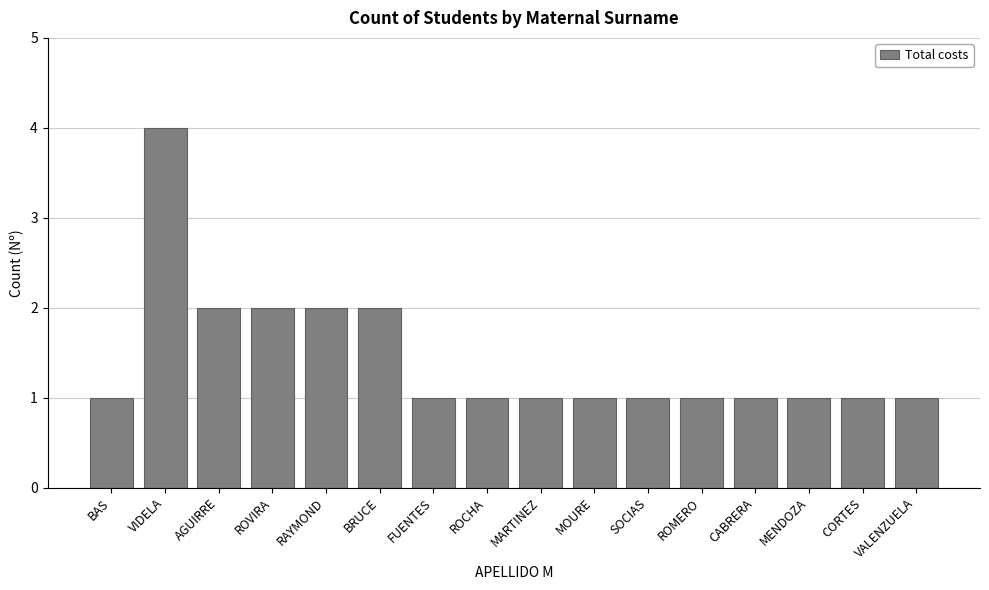

What is the average value?

1